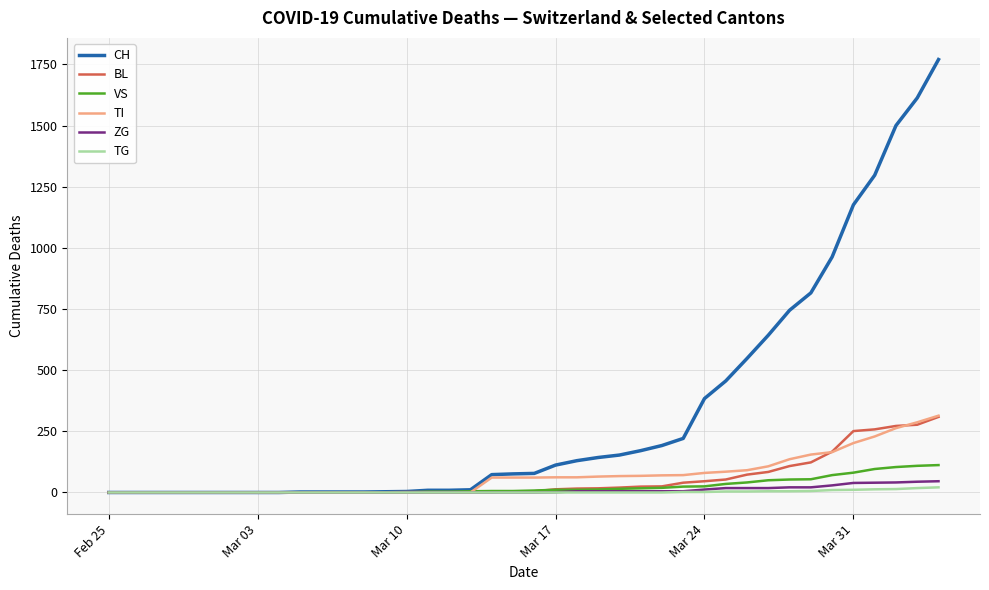

Does the chart have visible grid lines?

Yes